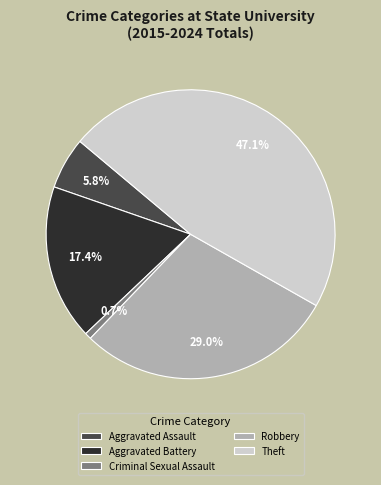

Rank the categories by value from lowest to highest.

Criminal Sexual Assault, Aggravated Assault, Aggravated Battery, Robbery, Theft